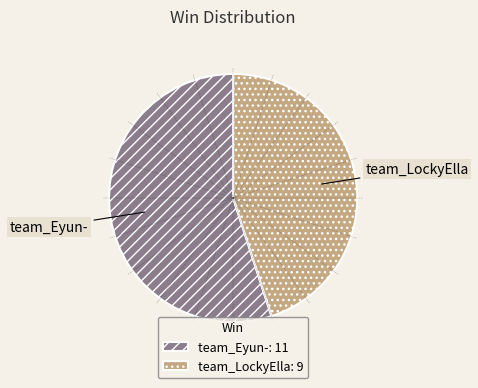

True or false: team_Eyun-: 11 accounts for 68% of the total.

False